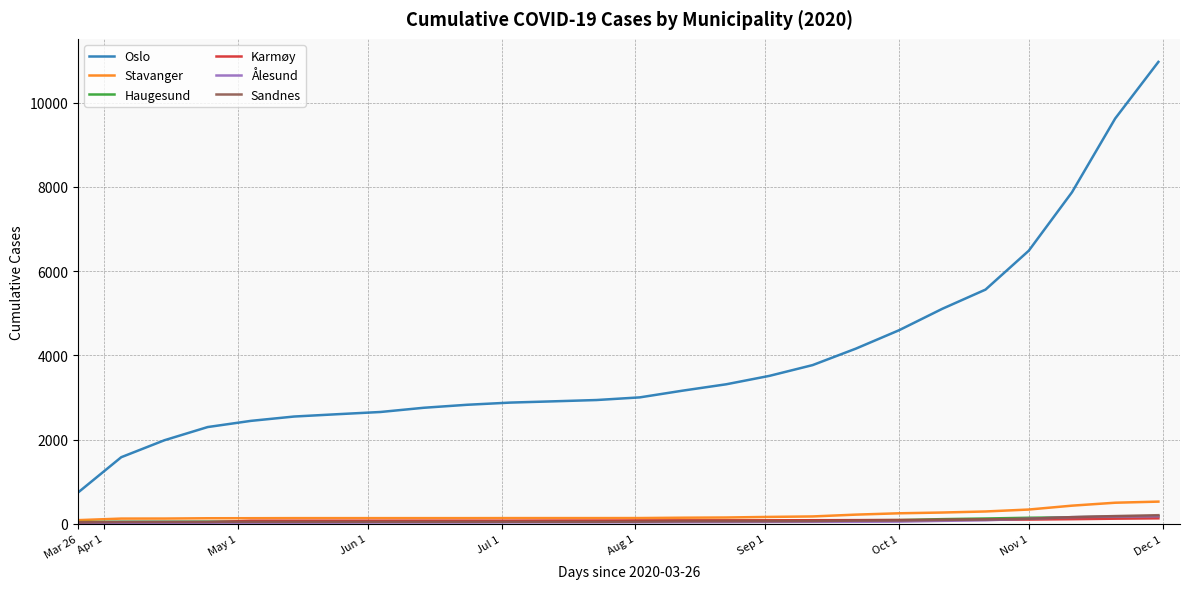

Which series has the largest range (max minus min)?

Oslo